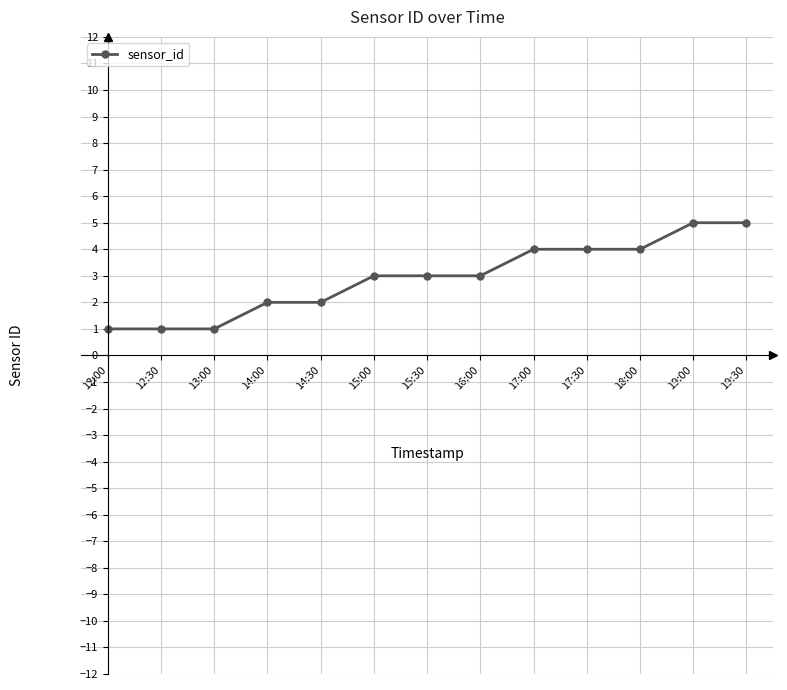

Does the chart display data point markers on the line(s)?

Yes